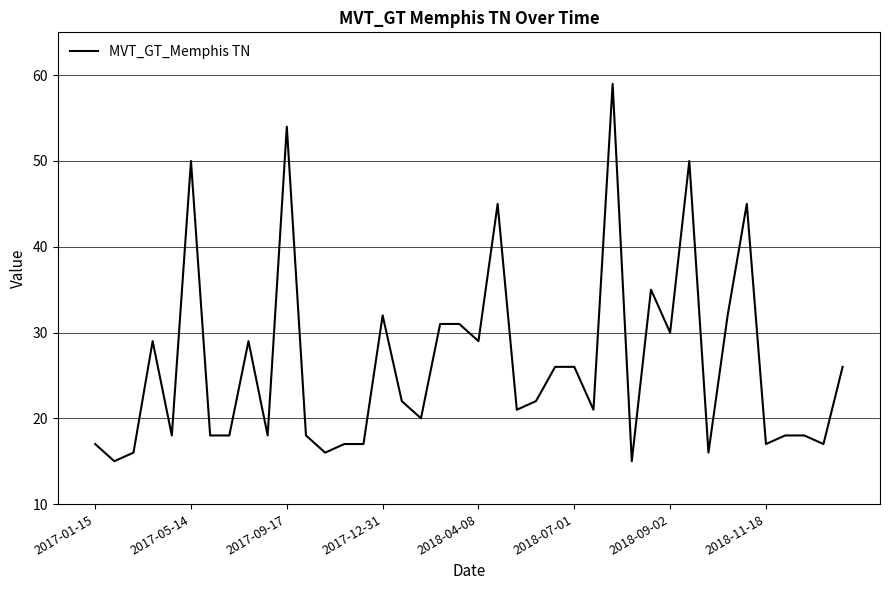

What is the difference between the maximum and minimum values?

44